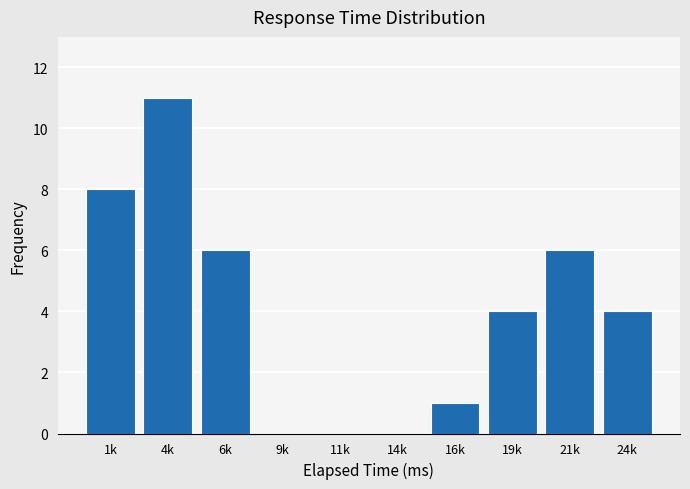

Reading left to right, what are all the values shown in this chart?

1k=8	4k=11	6k=6	9k=0	11k=0	14k=0	16k=1	19k=4	21k=6	24k=4